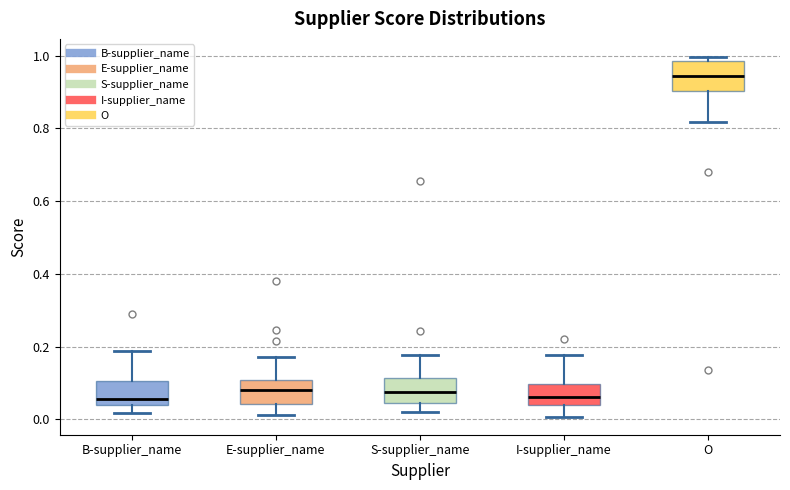

Where does the upper whisker of the box for E-supplier_name end on the y-axis? The values are not printed on the chart, so give them approximately, as read against the axis.

0.18